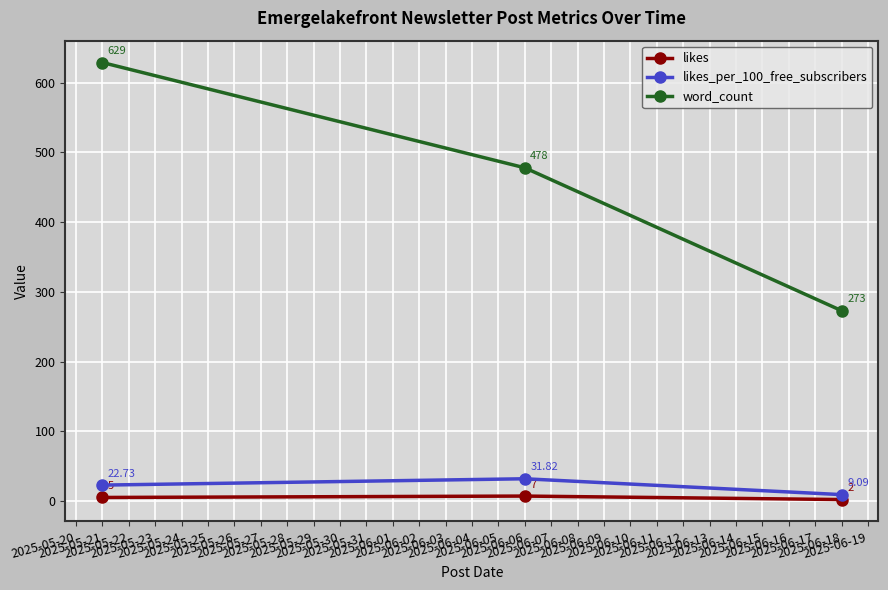

At which label does likes_per_100_free_subscribers first exceed 22?

2025-05-21